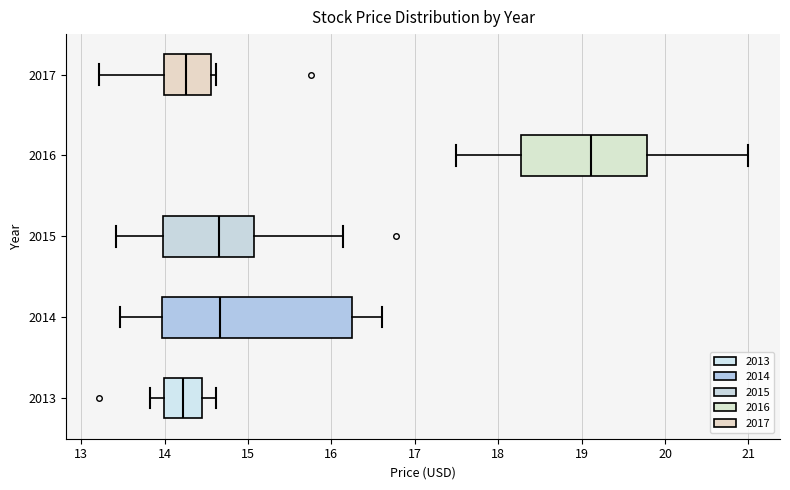

Reading bottom to top, read every box against the x-axis: the position of its median line, the range the box covers, and the ends of its whiskers. The values are not printed on the chart, so give them approximately, as read against the axis.

2013: median 14.2, box 14.0 to 14.4, whiskers 13.8 to 14.6
2014: median 14.7, box 14.0 to 16.2, whiskers 13.5 to 16.6
2015: median 14.7, box 14.0 to 15.1, whiskers 13.4 to 16.1
2016: median 19.1, box 18.3 to 19.8, whiskers 17.5 to 21.0
2017: median 14.3, box 14.0 to 14.6, whiskers 13.2 to 14.6 (just right of the box's right edge)